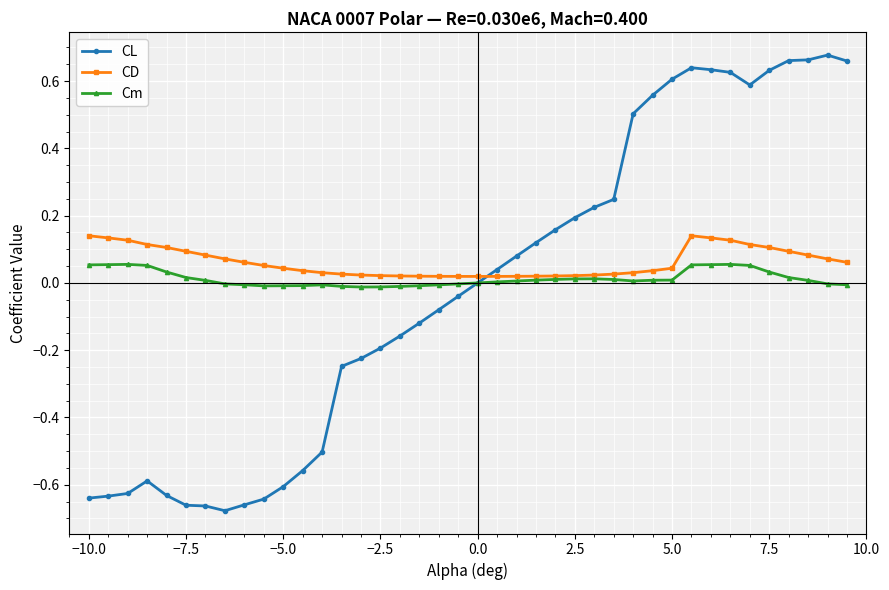

True or false: Cm has more than 0 interior local peaks.

True